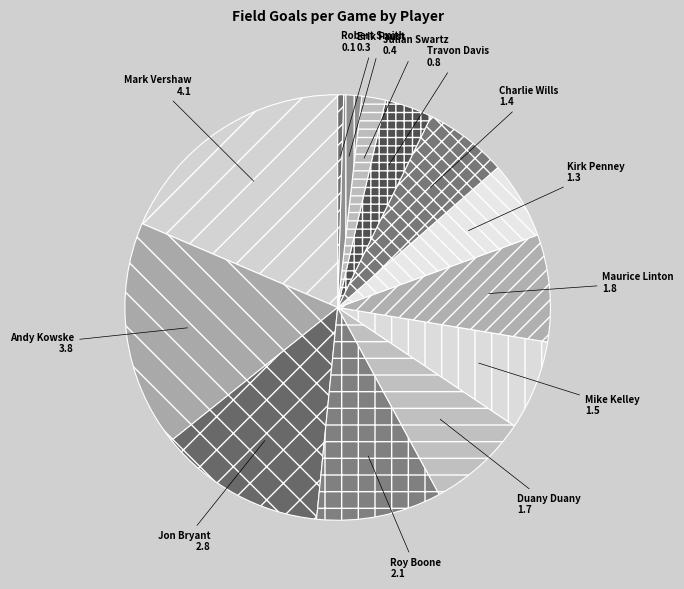

Between Roy Boone and Mark Vershaw, which is larger?

Mark Vershaw